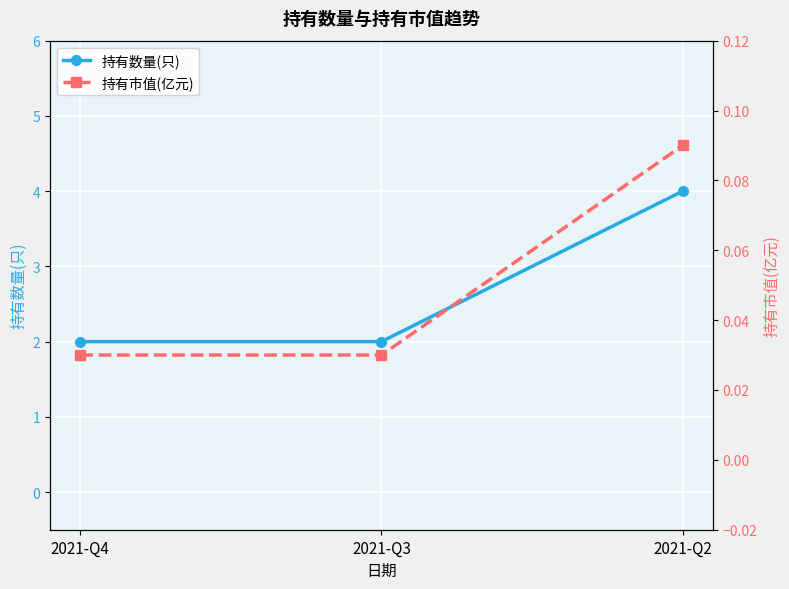

Reading right to left, list all the values displayed in this chart.

持有数量(只): 4.0	2.0	2.0
持有市值(亿元): 0.1	0.0	0.0